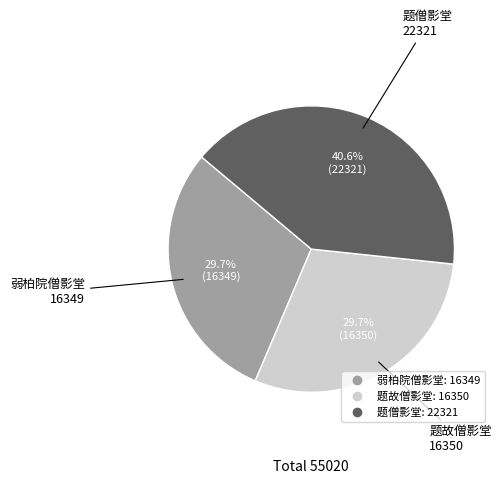

What percentage is NOT represented by 弱柏院僧影堂?

70.3%